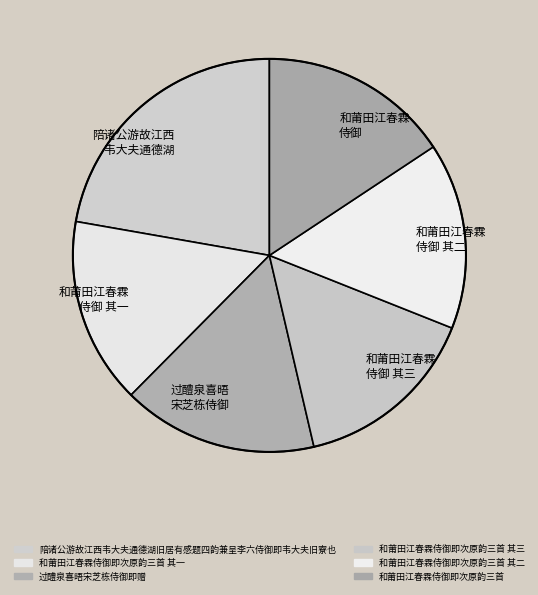

Approximately how many times larger is the value at 和莆田江春霖 侍御 其一 compared to 过醴泉喜晤 宋芝栋侍御?

1.0